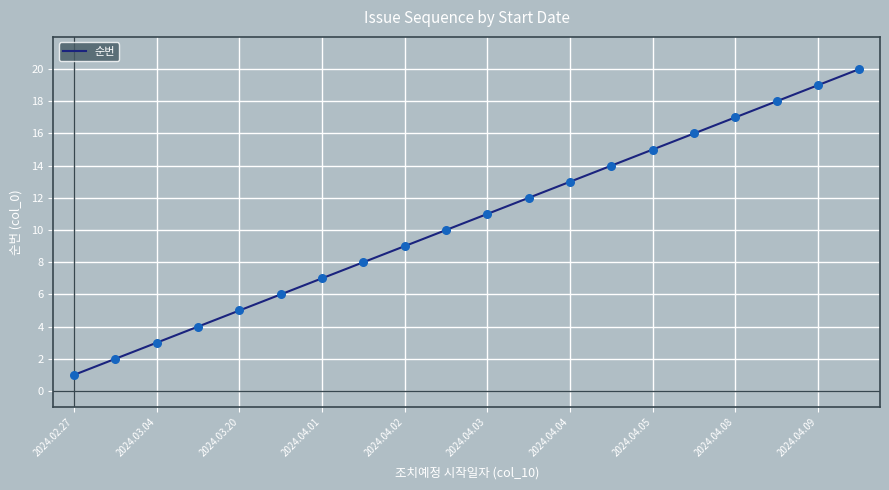

What is the difference between the maximum and minimum values?

19